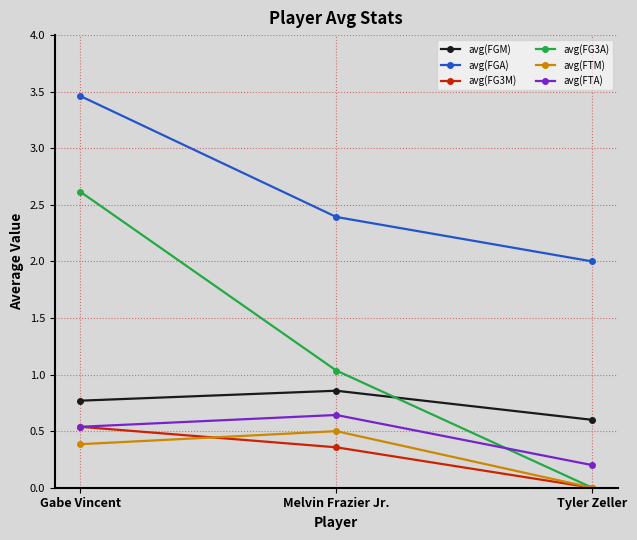

What is the sum of the avg(FTA) values at Tyler Zeller and Gabe Vincent?

0.7